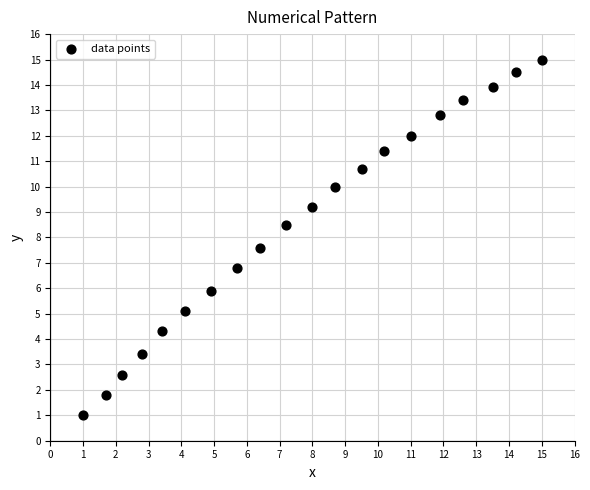

What is the range of X values (max minus min)?

14.0